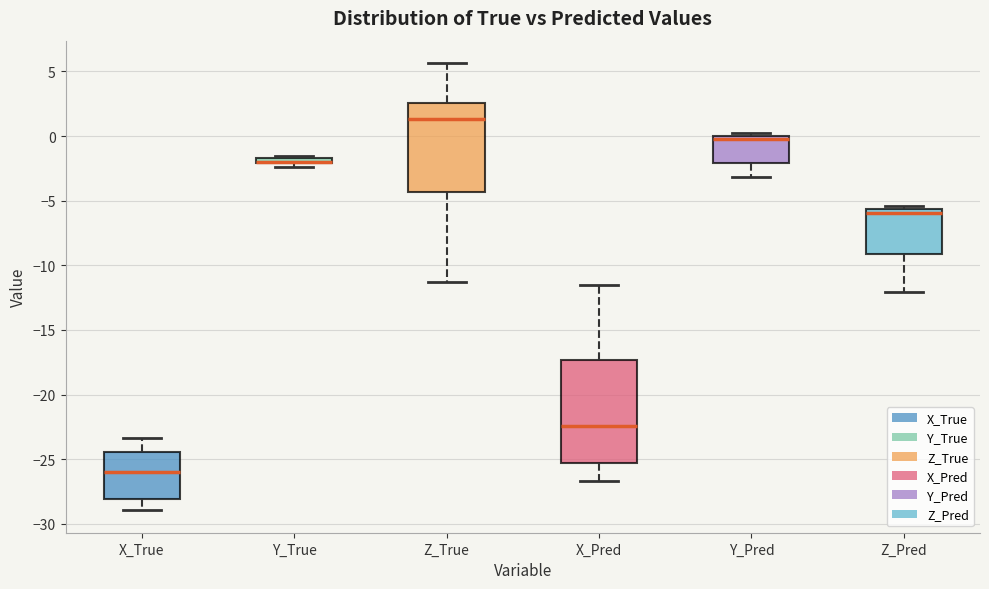

Where is the lower edge of the box for Y_True on the y-axis? The values are not printed on the chart, so give them approximately, as read against the axis.

-2.0